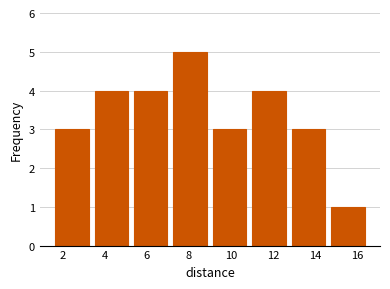

Reading left to right, transcribe this chart: for each bar, give the range it covers on the x-axis and its height. Neither the bar edges nor the heights are printed on the chart, so give them approximately, as read against the axes.

1.6 to 3.4: 3
3.4 to 5.2: 4
5.2 to 7.2: 4
7.2 to 9.0: 5
9.0 to 10.8: 3
10.8 to 12.8: 4
12.8 to 14.6: 3
14.6 to 16.6: 1